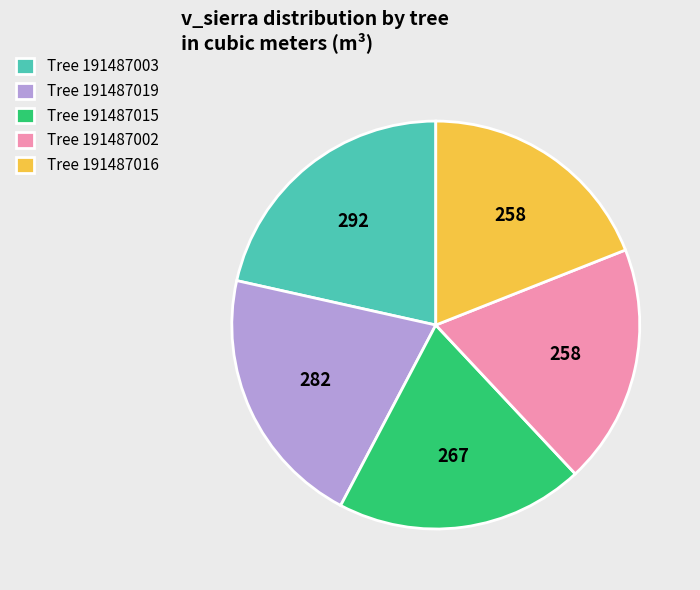

Which has a higher value, Tree 191487016 or Tree 191487003?

Tree 191487003